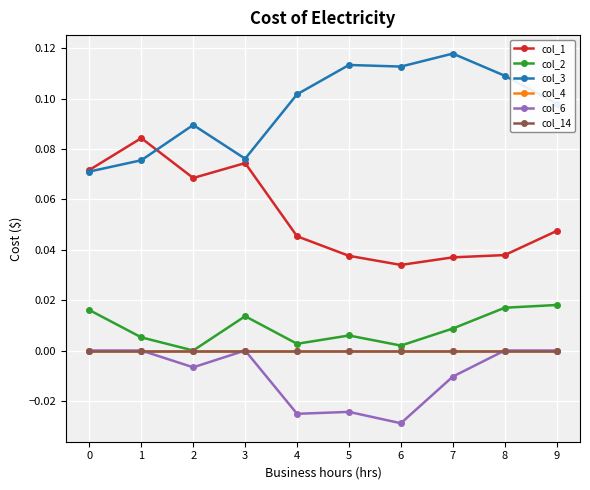

Is this an area chart (filled region under the line)?

No